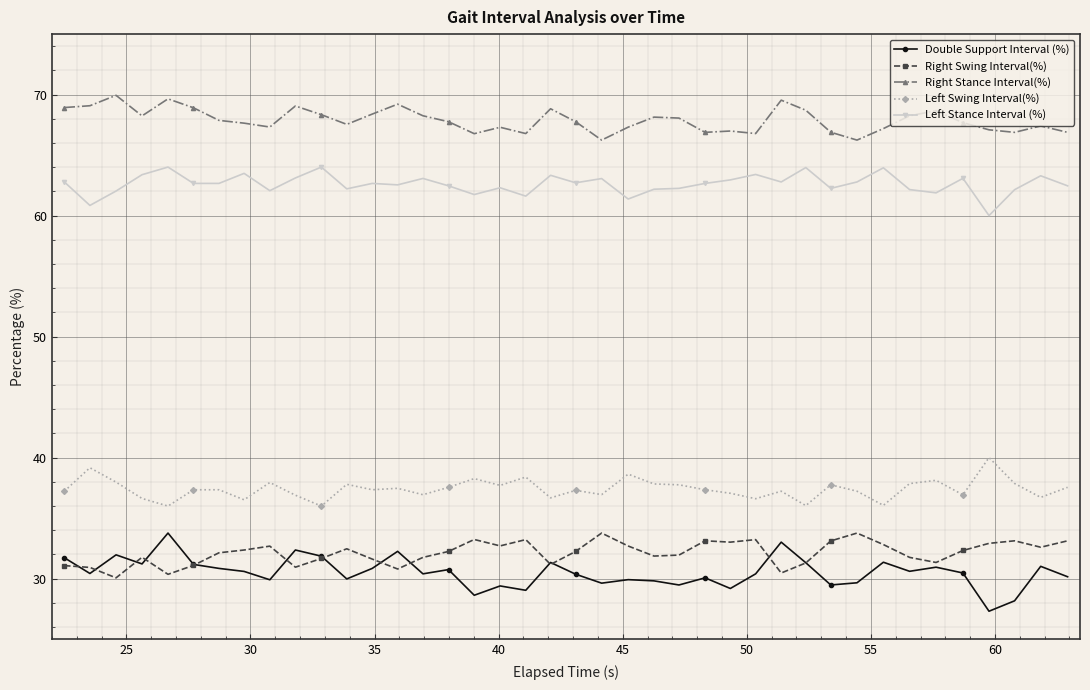

What is the lowest value of the Right Swing Interval(%) series?

30.1